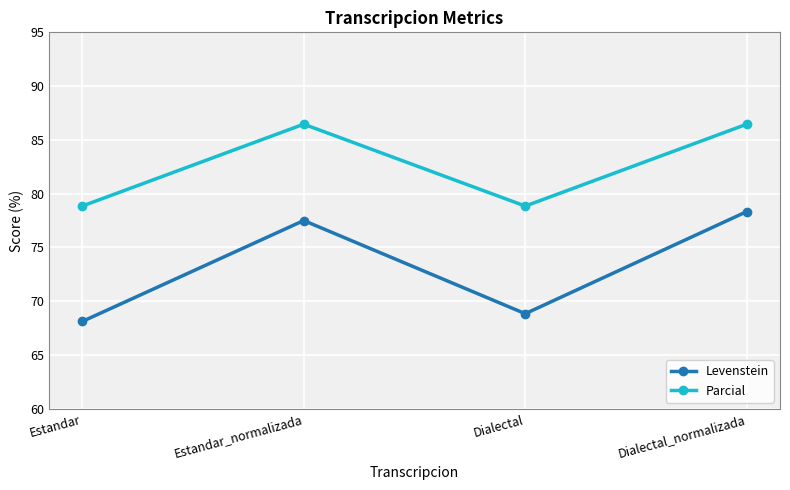

What is the difference between the second highest and minimum values in the Levenstein series?

9.4